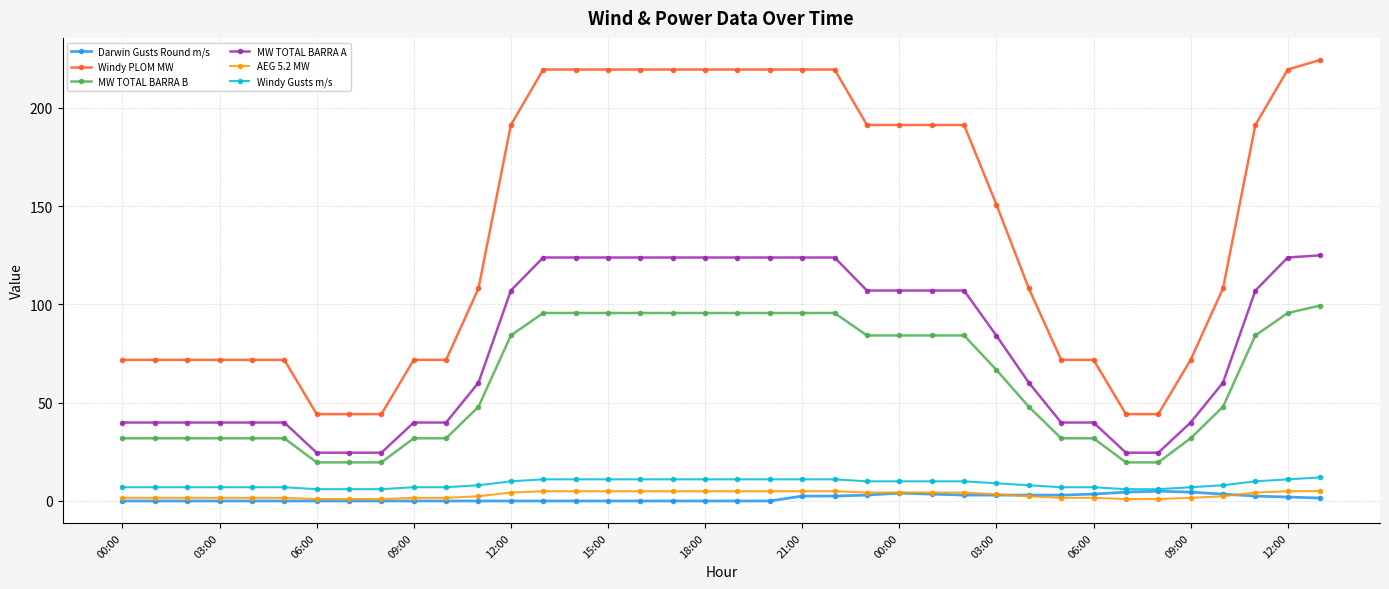

What is the sum of all Darwin Gusts Round m/s values?

54.5